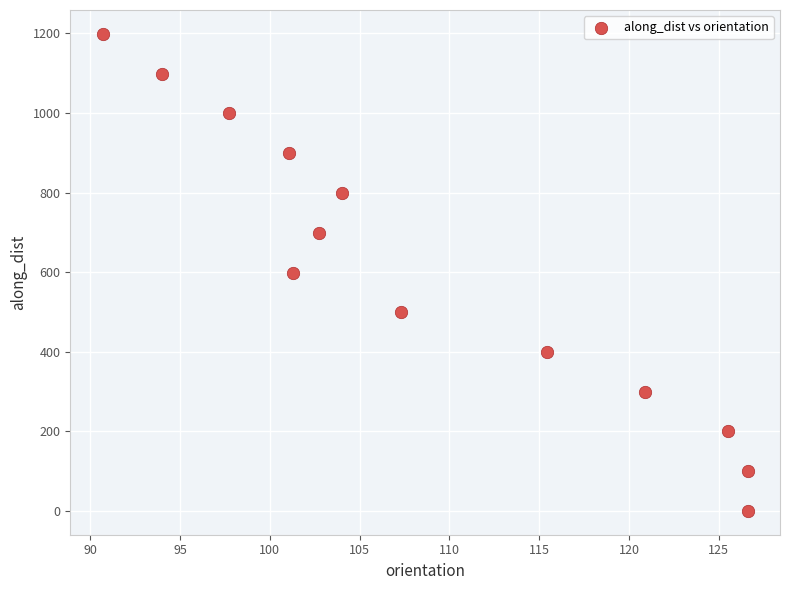

What is the range of X values (max minus min)?

35.9